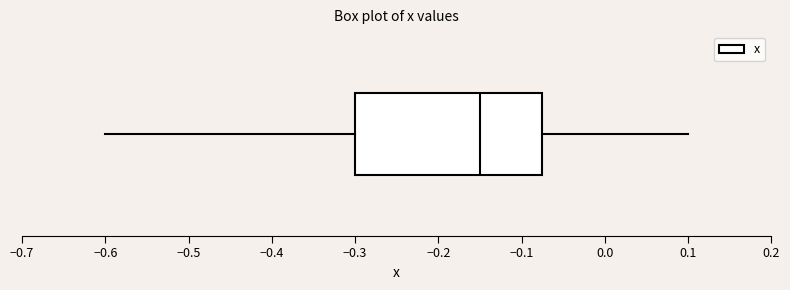

Transcribe this box plot: give where the median line is, the range the box spans, and where the two whiskers end, as read against the x-axis. The values are not printed on the chart, so give them approximately, as read against the axis.

median -0.15, box -0.30 to -0.07, whiskers -0.60 to 0.10